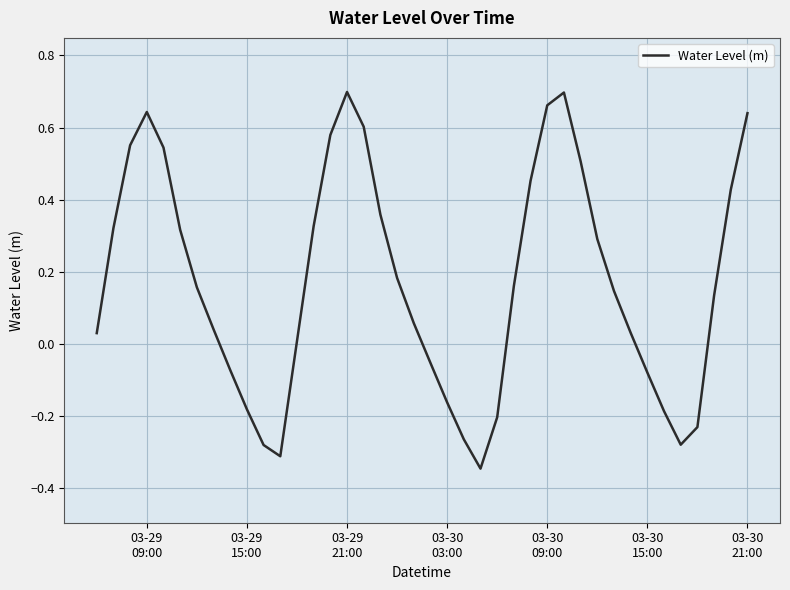

What is the difference between the maximum and minimum values?

1.0